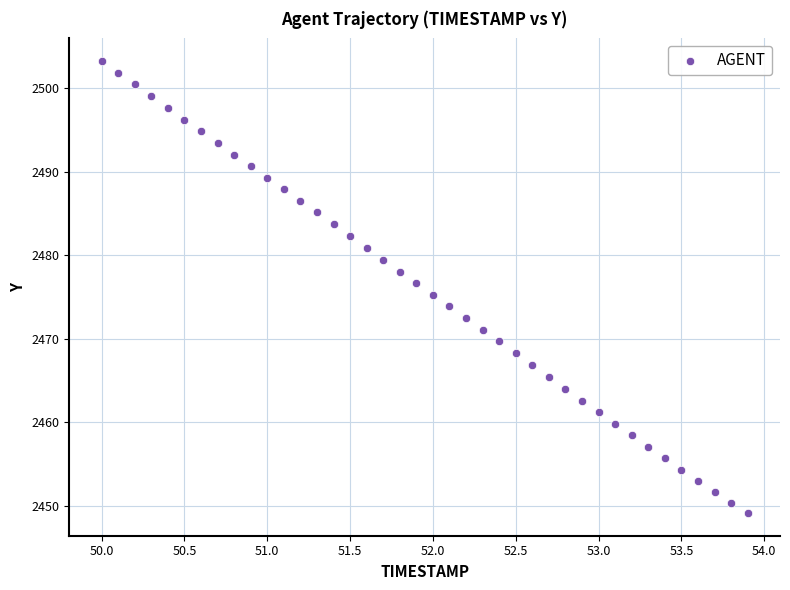

What is the range of X values (max minus min)?

3.9